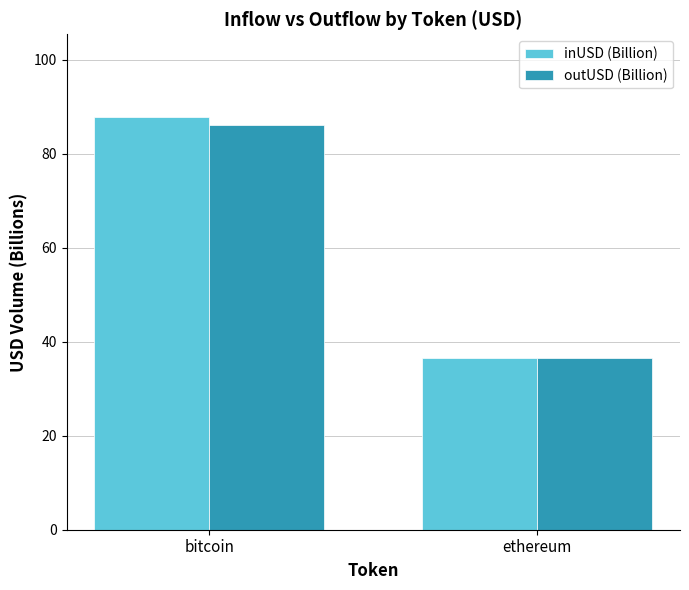

True or false: inUSD (Billion) has a value of 24.4 at bitcoin.

False